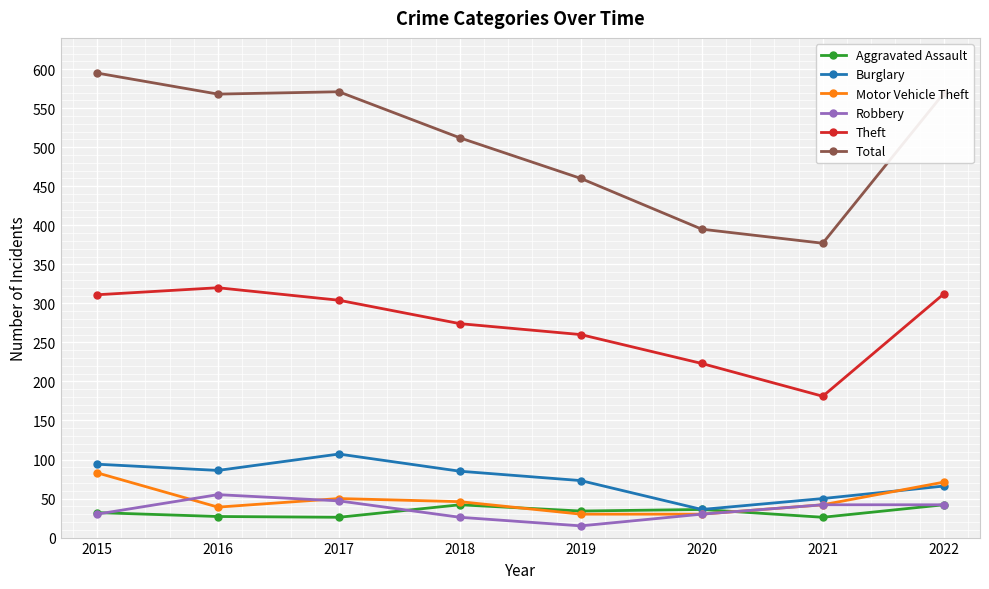

What are all the series names shown in the legend?

Aggravated Assault, Burglary, Motor Vehicle Theft, Robbery, Theft, Total